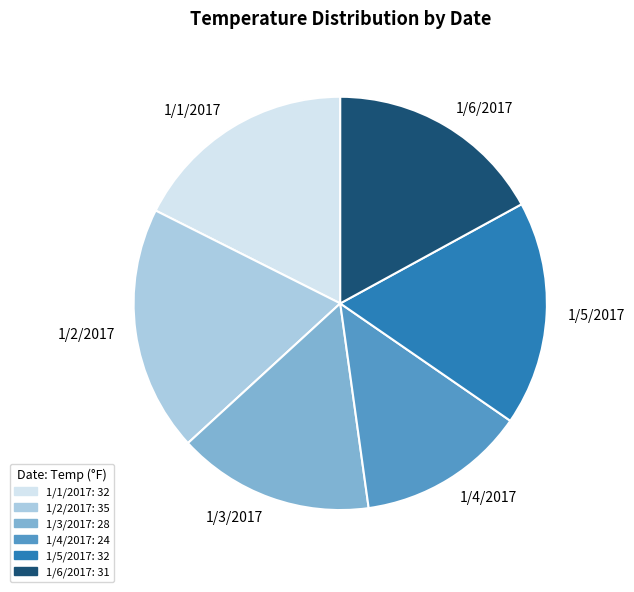

Is there any slice that represents more than half of the pie?

No